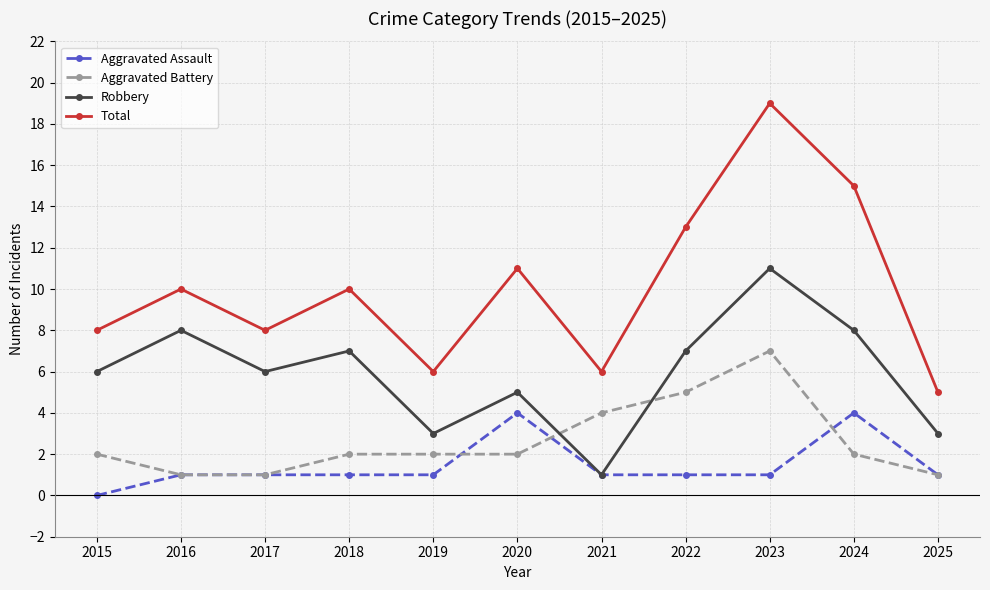

Rank the series by their maximum value, from highest to lowest.

Total, Robbery, Aggravated Battery, Aggravated Assault